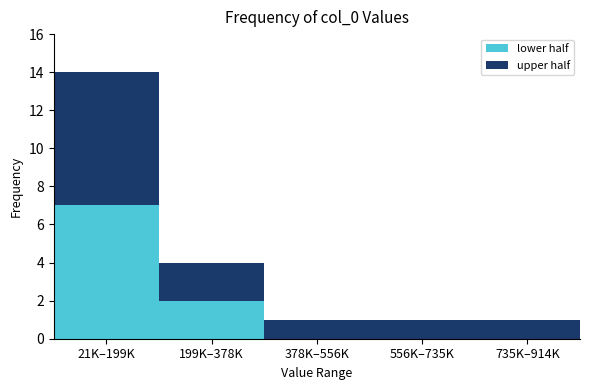

Reading left to right, what are the values for lower half?

21K–199K=7	199K–378K=2	378K–556K=0	556K–735K=0	735K–914K=0